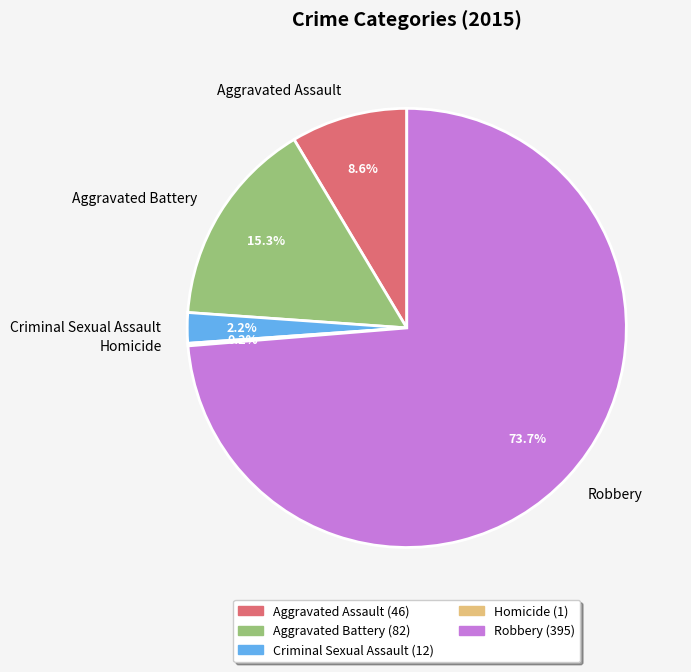

Between Robbery and Aggravated Assault, which is larger?

Robbery